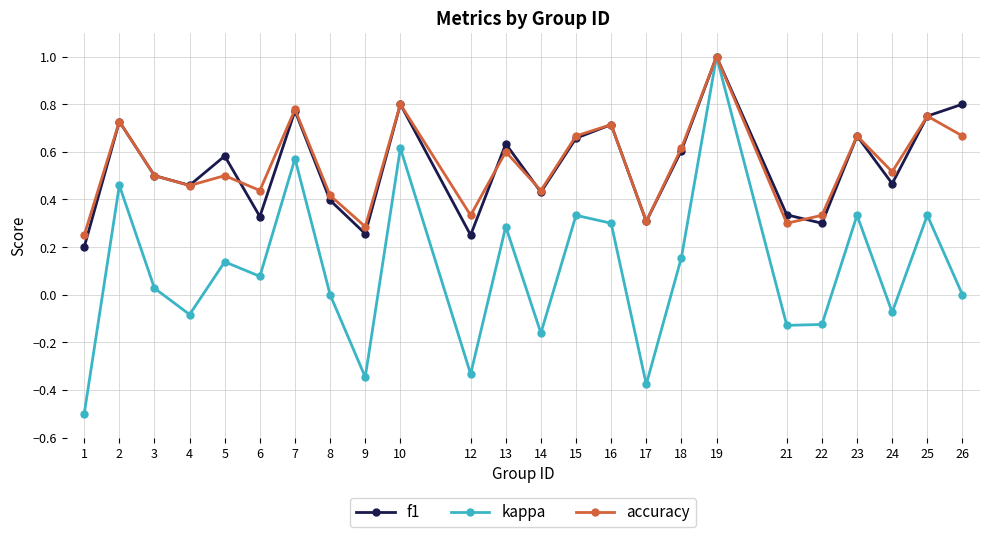

Is the value of accuracy at 8 greater than the value of f1 at 15?

No